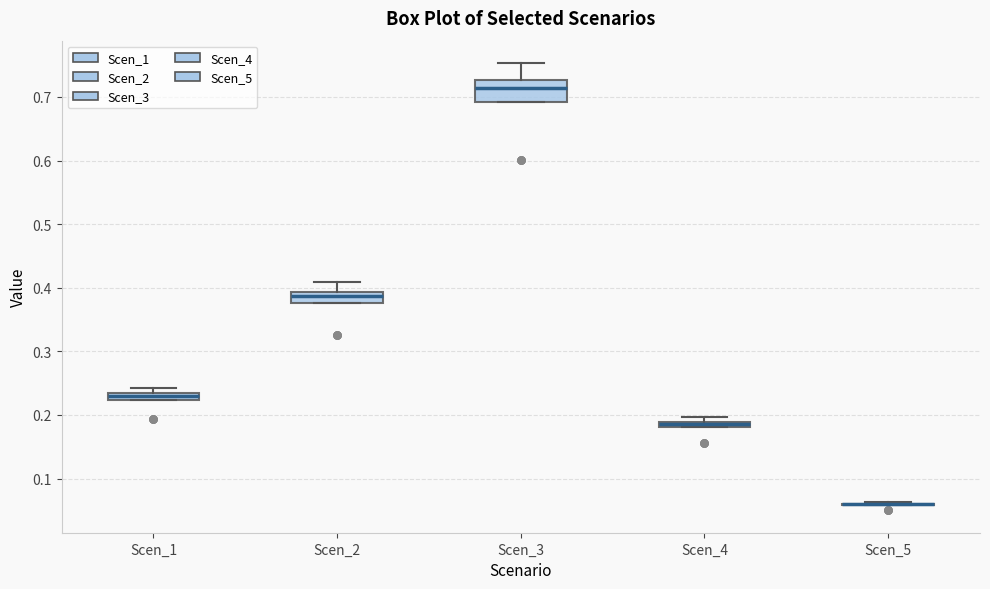

Comparing the boxes themselves (not the whiskers), which one is the tallest?

Scen_3